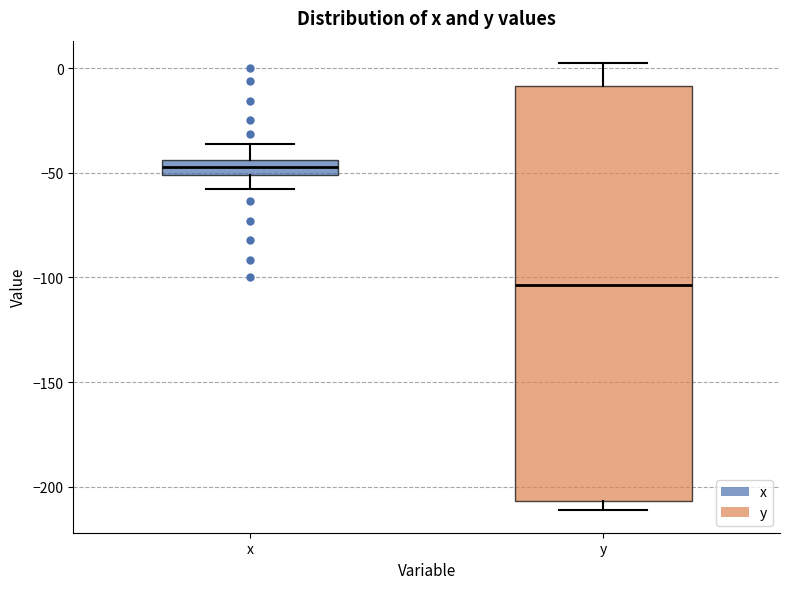

Which box is the tallest, from its lower edge to its upper edge?

y